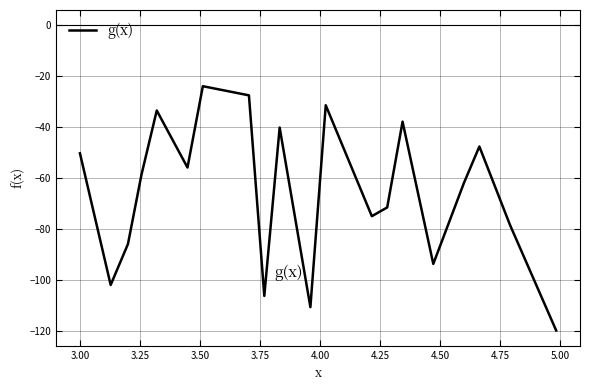

What is the difference between the maximum and minimum values?

95.9